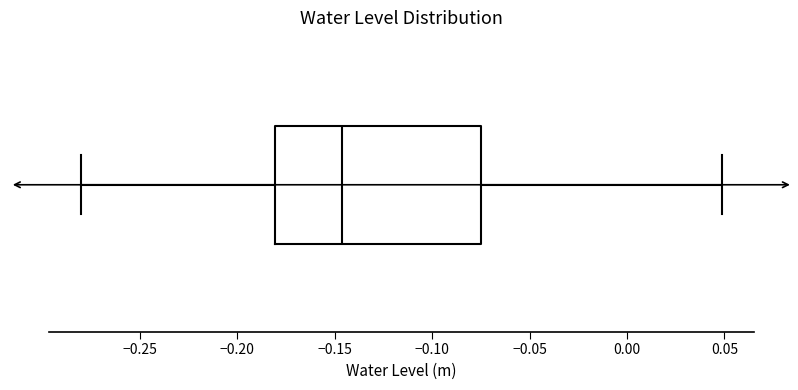

Where does the median line of the box sit on the x-axis? The values are not printed on the chart, so give them approximately, as read against the axis.

-0.145